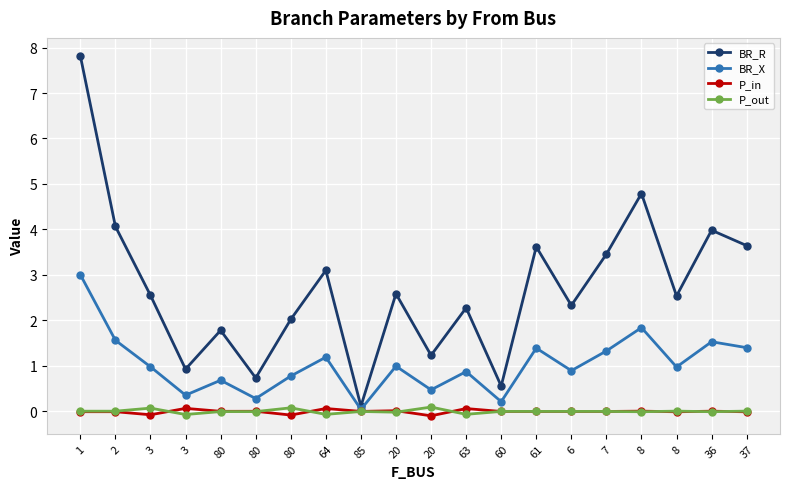

What are all the series names shown in the legend?

BR_R, BR_X, P_in, P_out